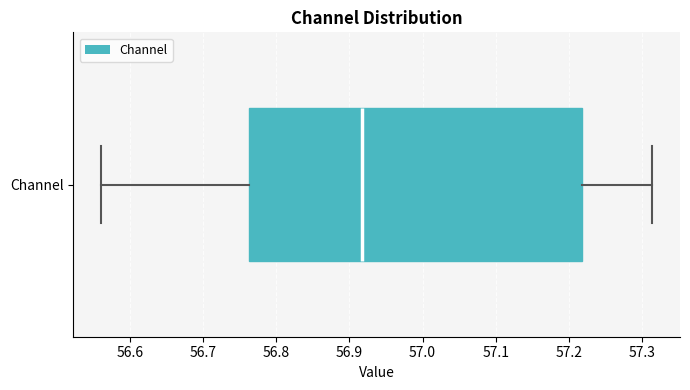

Where is the right edge of the box for Channel on the x-axis? The values are not printed on the chart, so give them approximately, as read against the axis.

57.22